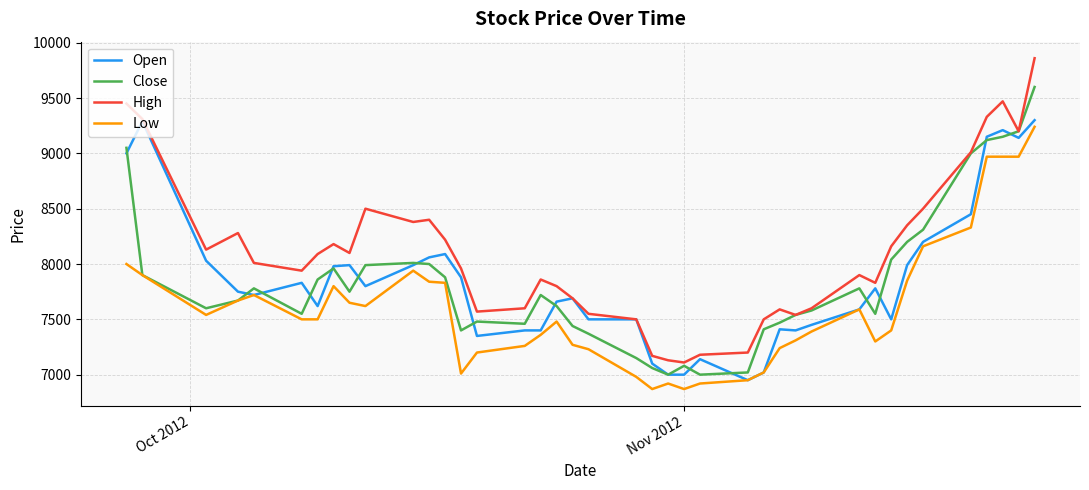

What is the highest value of the High series?

9860